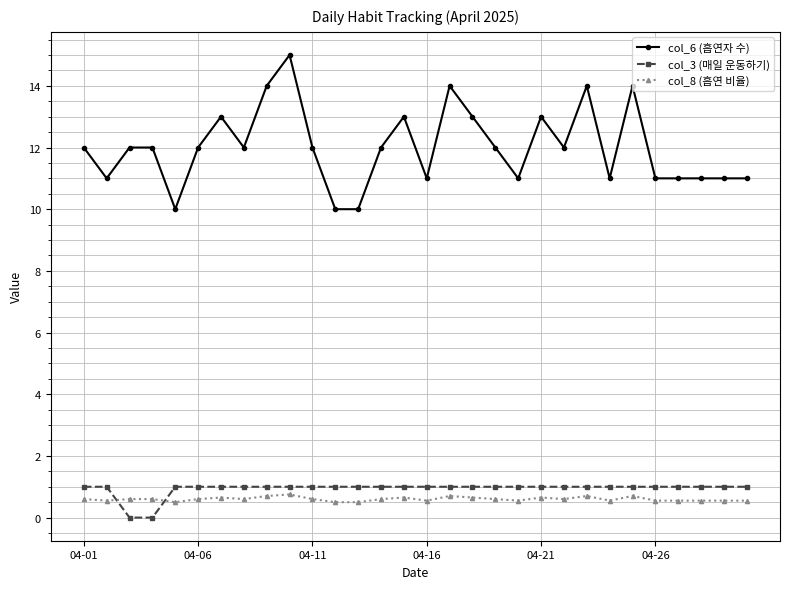

What is the average value of the col_8 (흡연 비율) series?

0.6